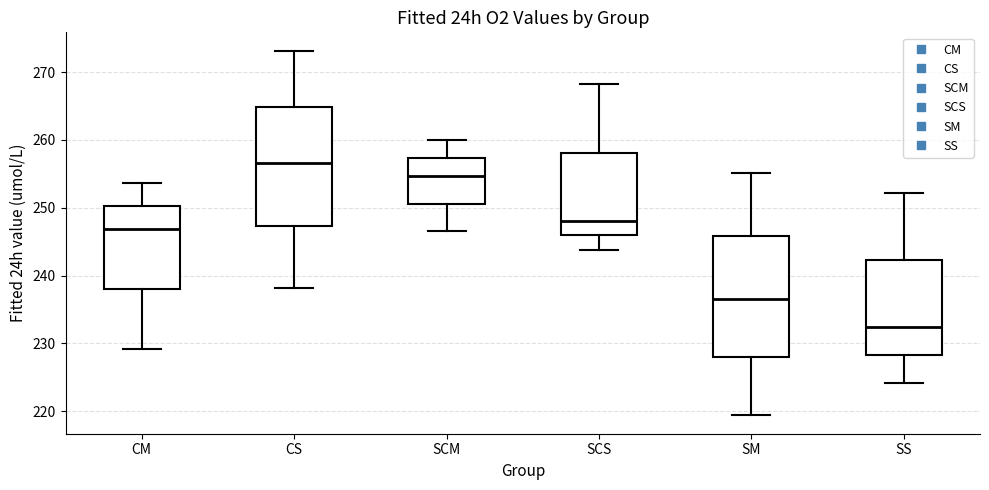

Which box's median line is the lowest?

SS